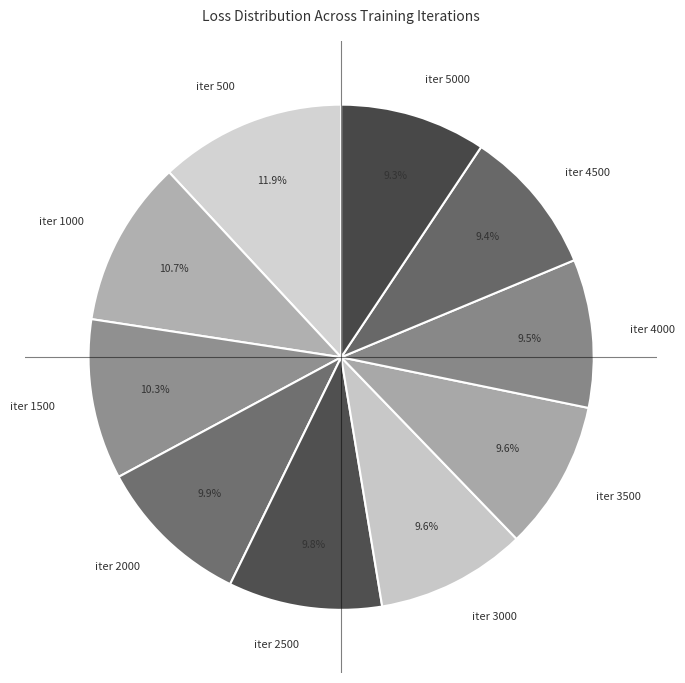

How many slices are in this pie chart?

10